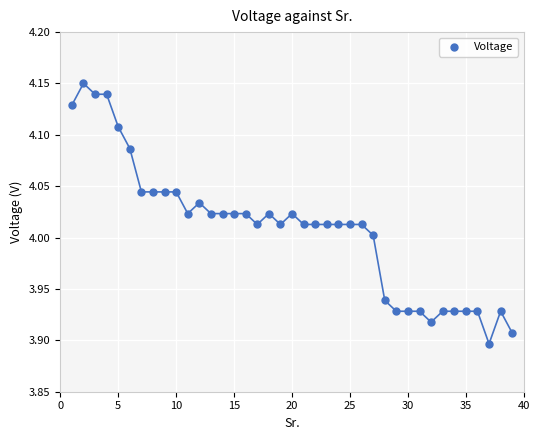

What is the range of X values (max minus min)?

38.0